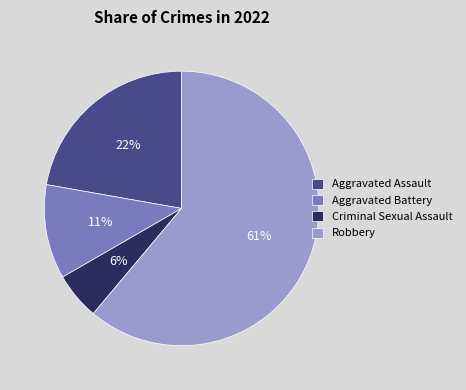

To the nearest percent, what is the average slice percentage?

25%